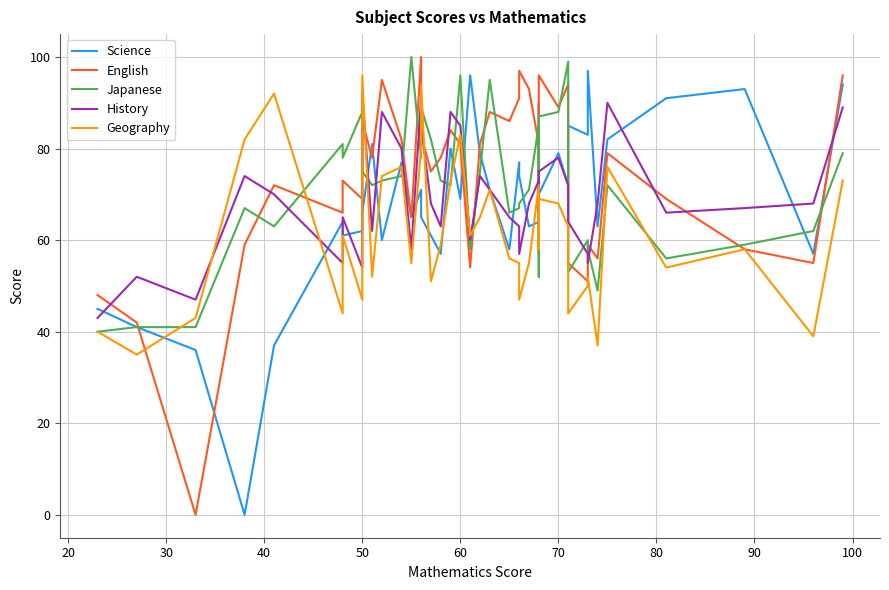

At how many categories does at least one series exceed 61?

37